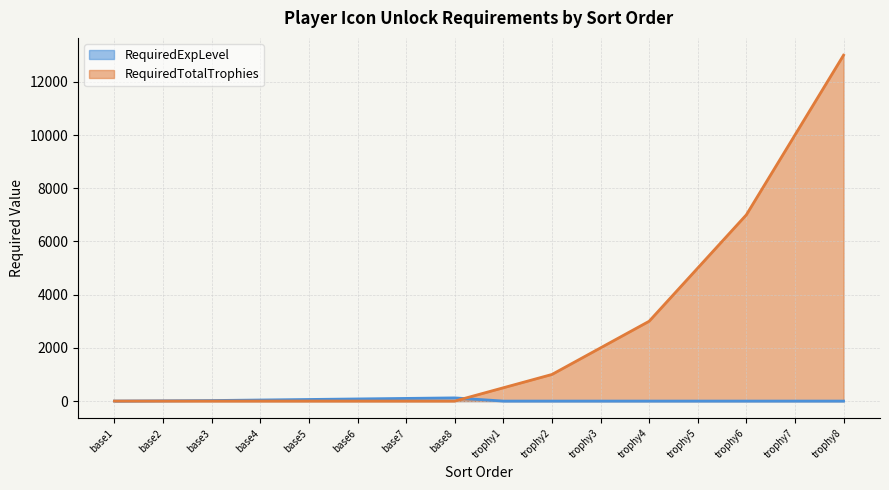

True or false: RequiredTotalTrophies has more than 2 interior local peaks.

False